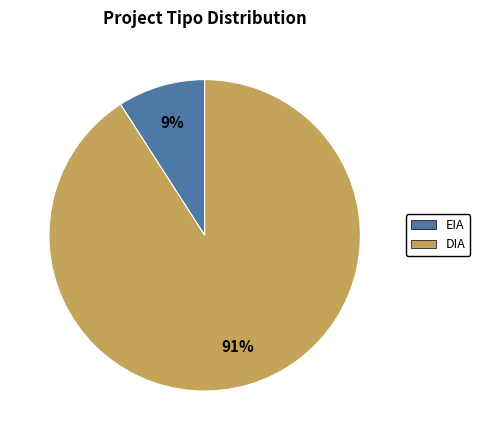

How many slices are in this pie chart?

2